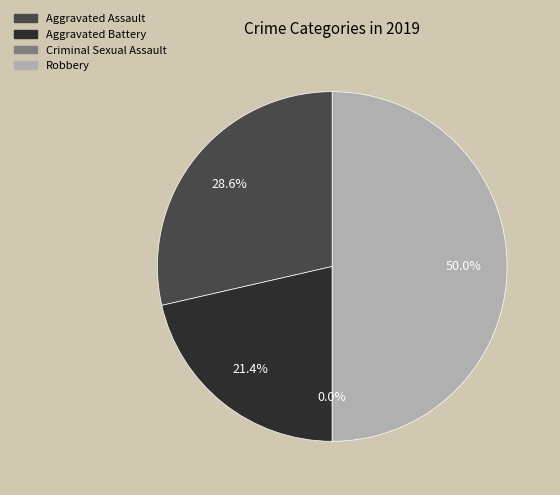

What is the largest slice in the pie chart?

Robbery